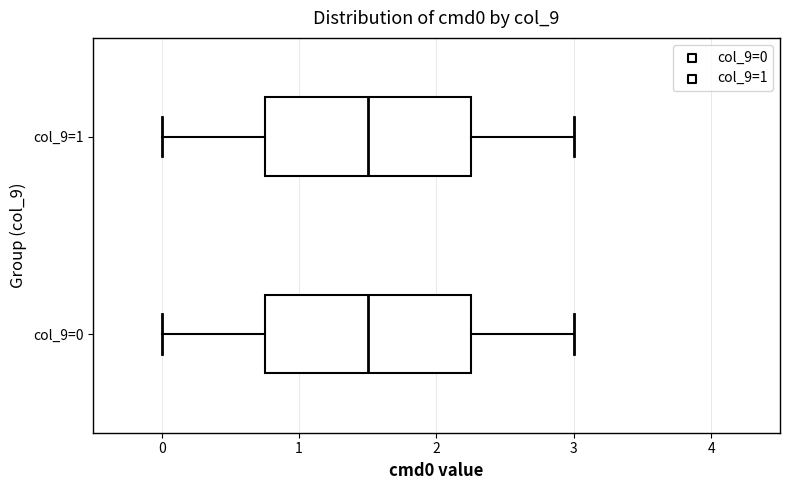

Reading bottom to top, transcribe this box plot: for each box, give where its median line is, the range the box spans, and where its two whiskers end, as read against the x-axis. The values are not printed on the chart, so give them approximately, as read against the axis.

col_9=0: median 1.5, box 0.8 to 2.3, whiskers 0.0 to 3.0
col_9=1: median 1.5, box 0.8 to 2.3, whiskers 0.0 to 3.0